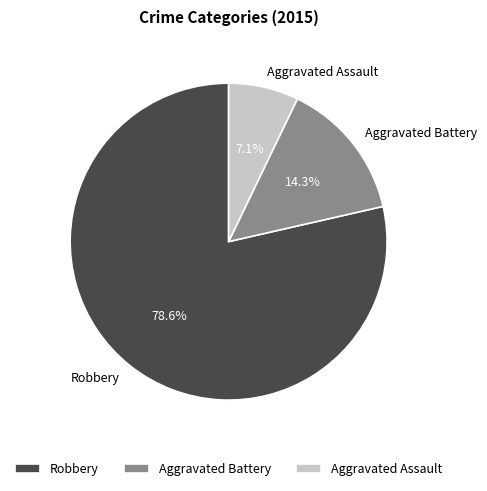

The Aggravated Assault slice represents 21% of the pie. True or false?

False